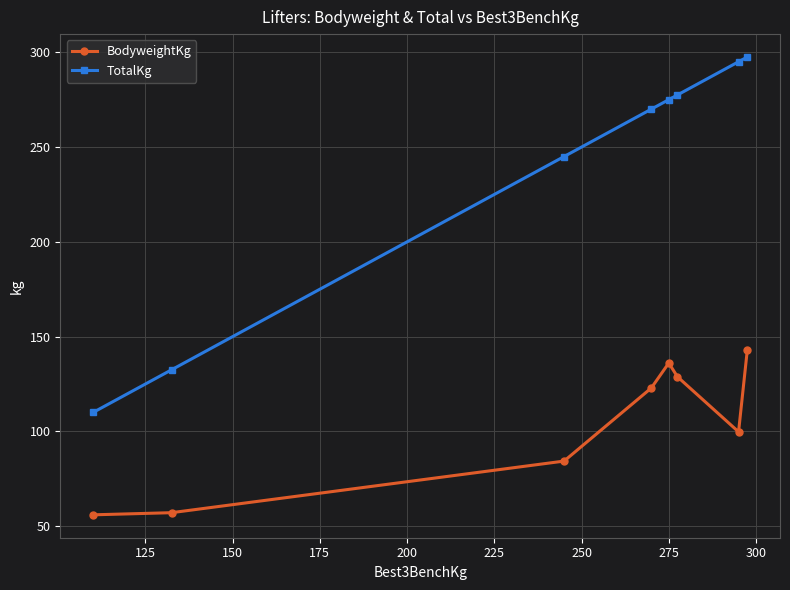

True or false: TotalKg has more than 2 points higher than both neighbors.

False